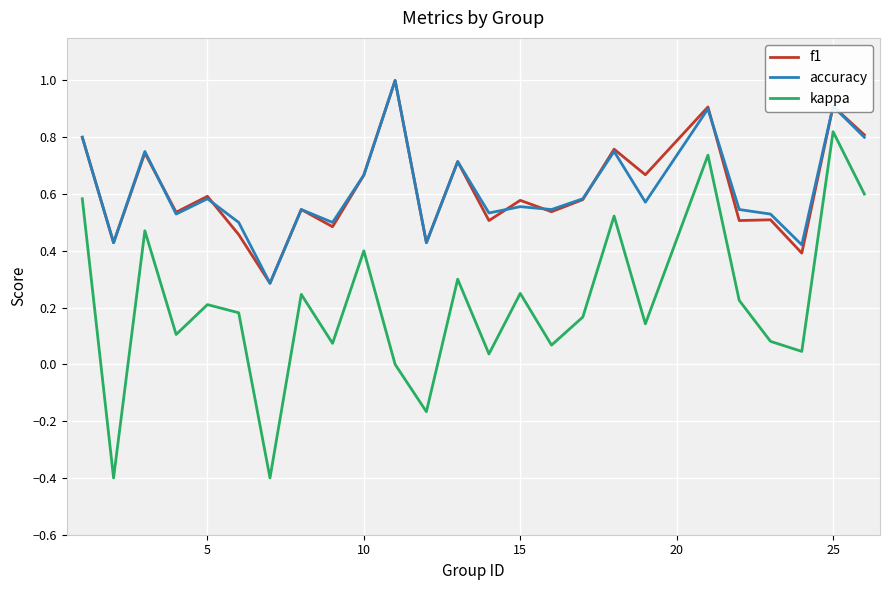

What is the smallest value displayed?

-0.4